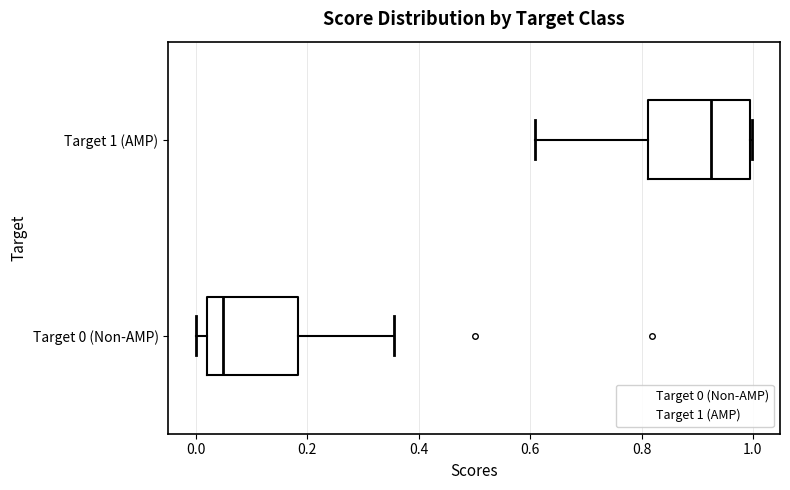

Reading bottom to top, read every box against the x-axis: the position of its median line, the range the box covers, and the ends of its whiskers. The values are not printed on the chart, so give them approximately, as read against the axis.

Target 0 (Non-AMP): median 0.04, box 0.02 to 0.18, whiskers 0.00 to 0.36
Target 1 (AMP): median 0.92, box 0.82 to 1.00, whiskers 0.60 to 1.00